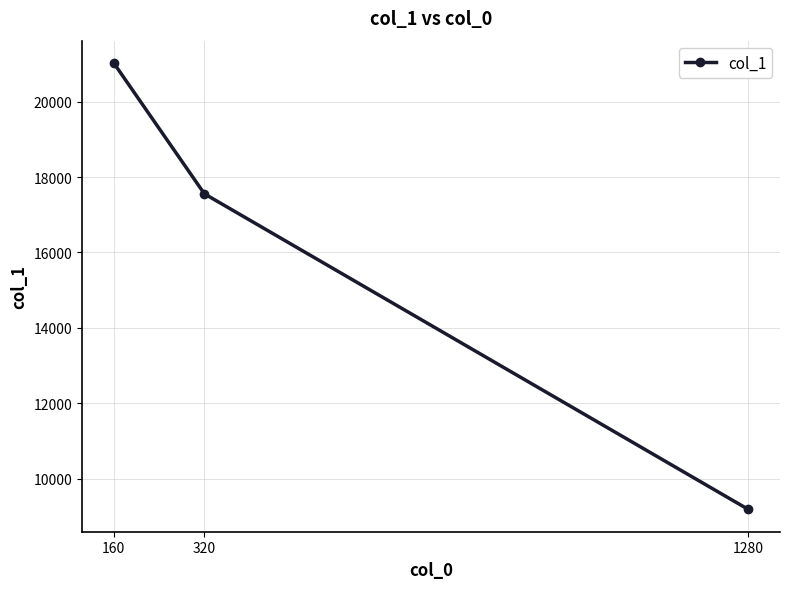

What is the approximate value at 1280?

9184.2